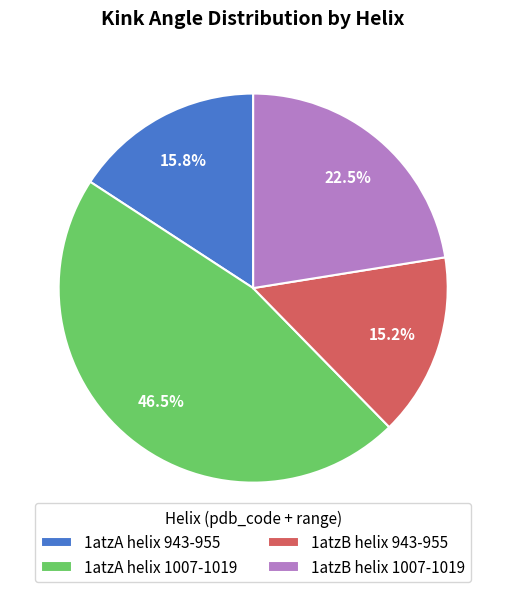

To the nearest percent, what is the combined percentage of 1atzA helix 943-955 and 1atzA helix 1007-1019?

62%